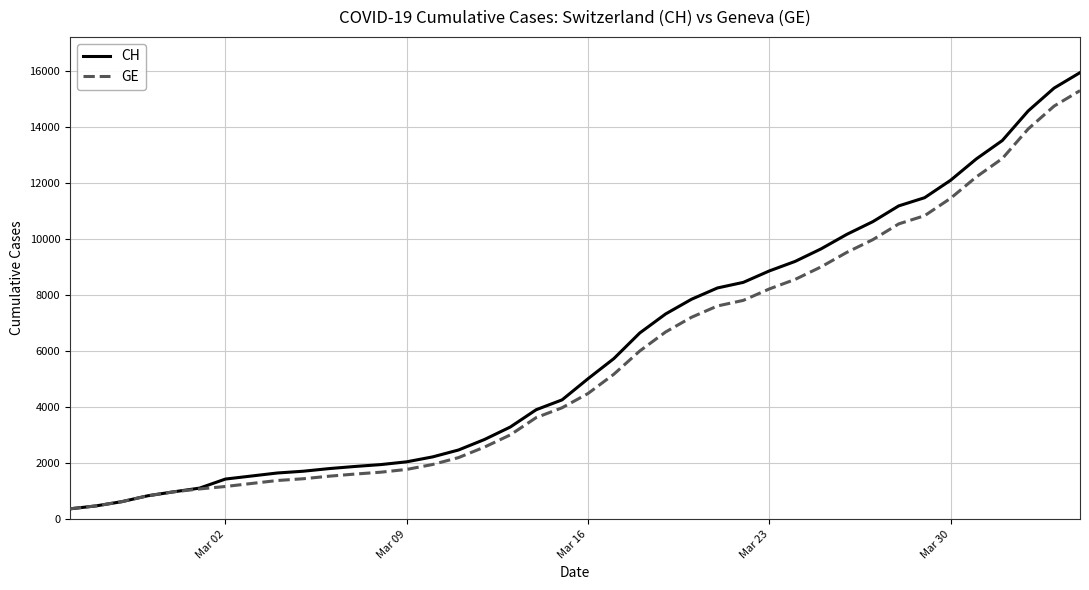

Rank the series by their average value, from lowest to highest.

GE, CH